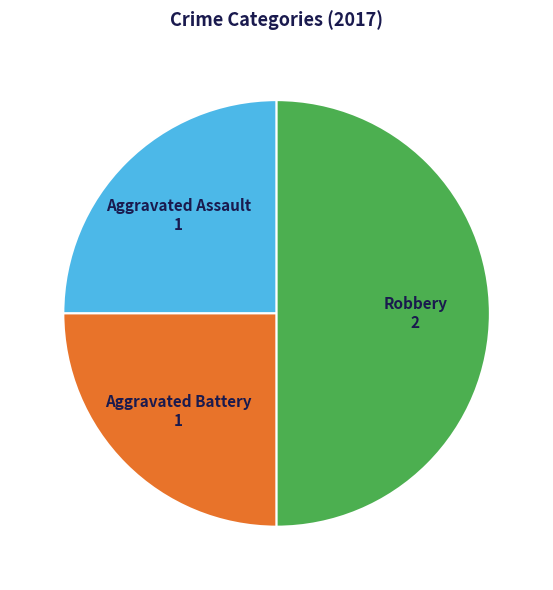

To the nearest percent, what is the difference between the largest and smallest slice percentages?

25%